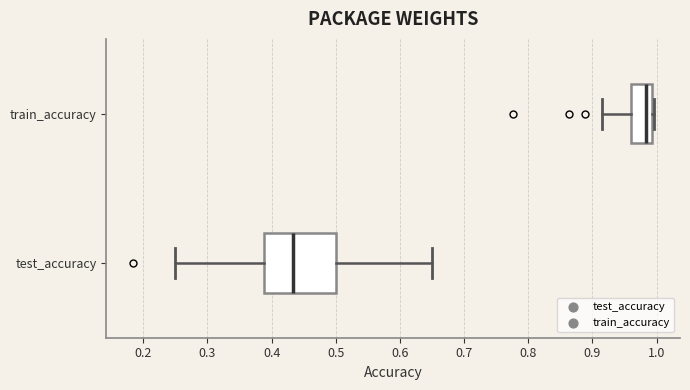

Which box has the furthest to the left median line?

test_accuracy